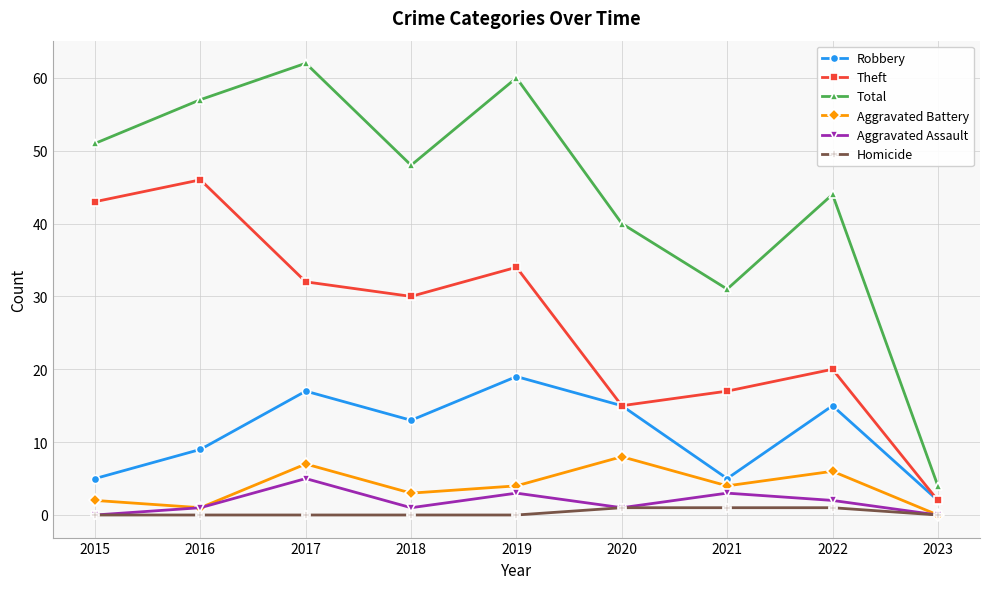

Is it true that Total equals 44 at 2022?

True